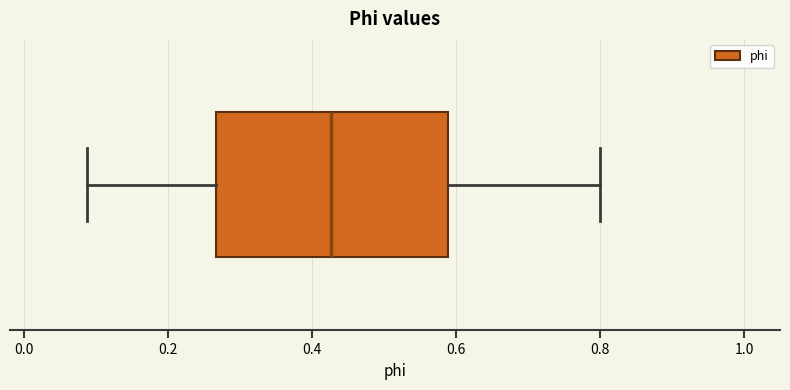

Read this box plot against the x-axis: the position of the median line, the range covered by the box, and the ends of both whiskers. The values are not printed on the chart, so give them approximately, as read against the axis.

median 0.42, box 0.26 to 0.58, whiskers 0.08 to 0.80